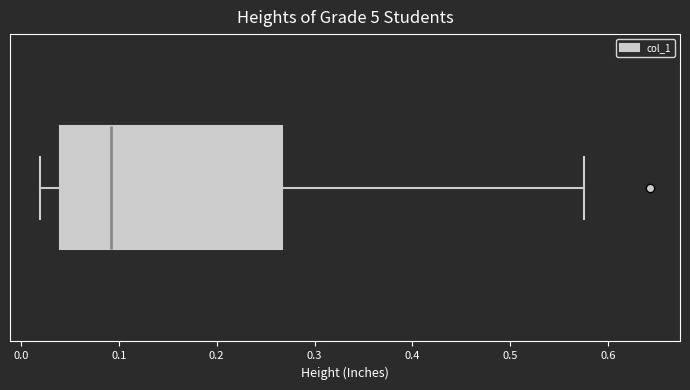

Transcribe this box plot: give where the median line is, the range the box spans, and where the two whiskers end, as read against the x-axis. The values are not printed on the chart, so give them approximately, as read against the axis.

median 0.09, box 0.04 to 0.27, whiskers 0.02 to 0.58